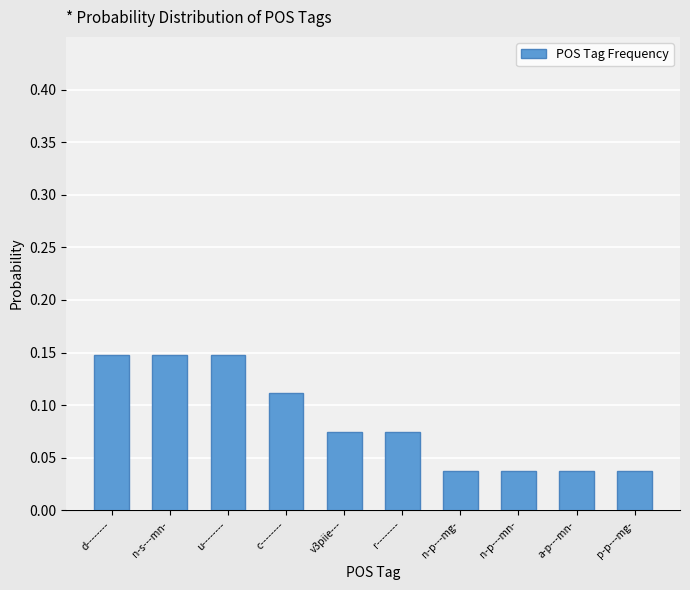

The chart shows a value of 0.1 at n-p---mn-. True or false?

False